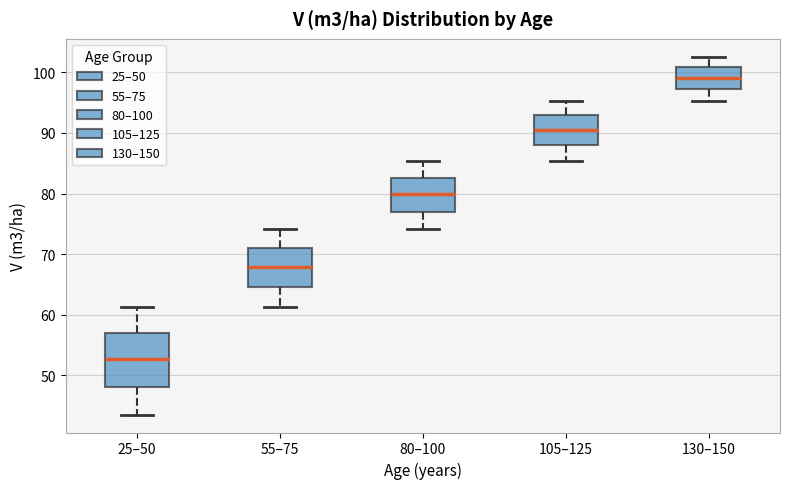

Reading left to right, read every box against the y-axis: the position of its median line, the range the box covers, and the ends of its whiskers. The values are not printed on the chart, so give them approximately, as read against the axis.

25–50: median 53, box 48 to 57, whiskers 44 to 61
55–75: median 68, box 65 to 71, whiskers 61 to 74
80–100: median 80, box 77 to 83, whiskers 74 to 85
105–125: median 90, box 88 to 93, whiskers 85 to 95
130–150: median 99, box 97 to 101, whiskers 95 to 103